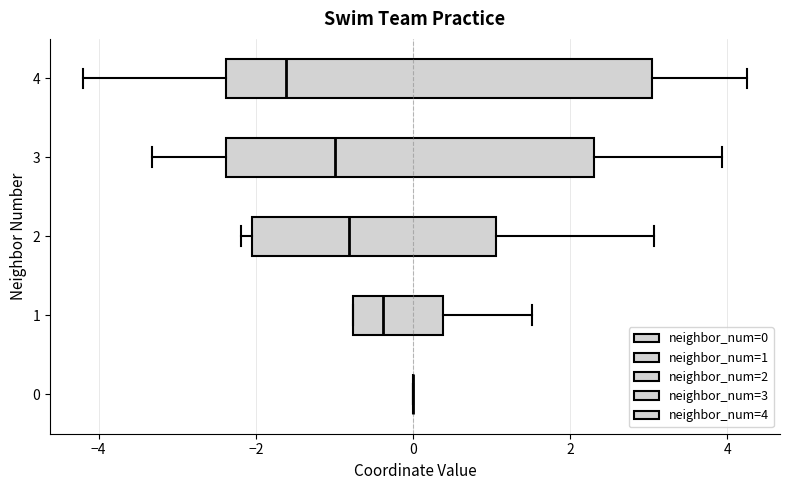

Reading bottom to top, transcribe this box plot: for each box, give where its median line is, the range the box spans, and where its two whiskers end, as read against the x-axis. The values are not printed on the chart, so give them approximately, as read against the axis.

0: box collapsed to a line at 0.0, whiskers 0.0 to 0.0
1: median -0.4, box -0.8 to 0.4, whiskers -0.8 to 1.6
2: median -0.8, box -2.0 to 1.0, whiskers -2.2 to 3.0
3: median -1.0, box -2.4 to 2.2, whiskers -3.4 to 4.0
4: median -1.6, box -2.4 to 3.0, whiskers -4.2 to 4.2